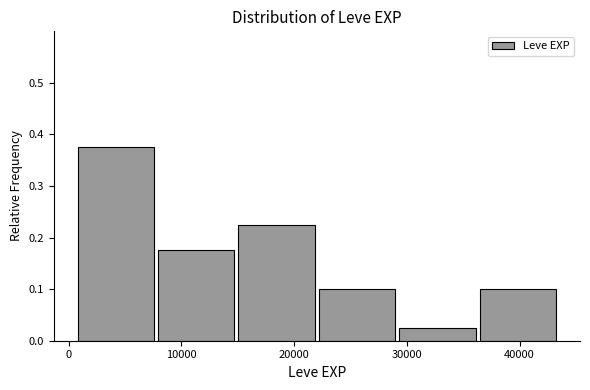

Over which range of the x-axis is the bar tallest?

1000 to 8000